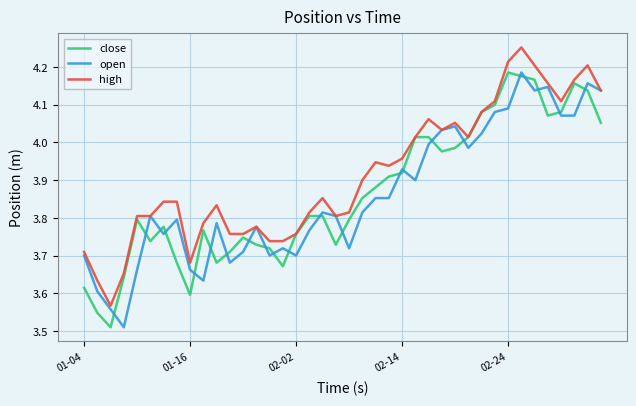

Does the chart display data point markers on the line(s)?

No